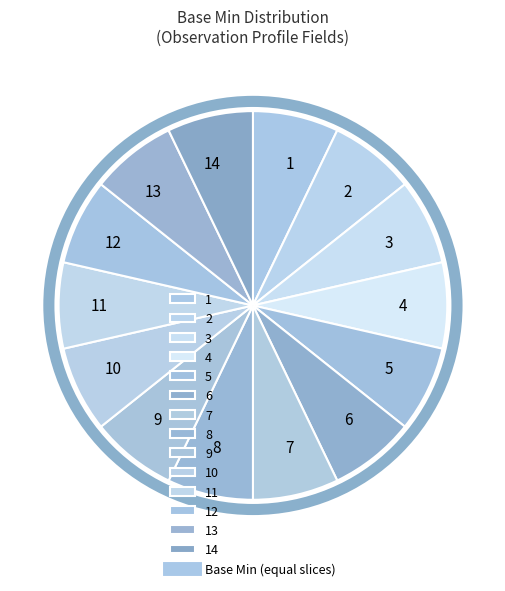

Approximately how many times larger is the value at 7 compared to 11?

1.0